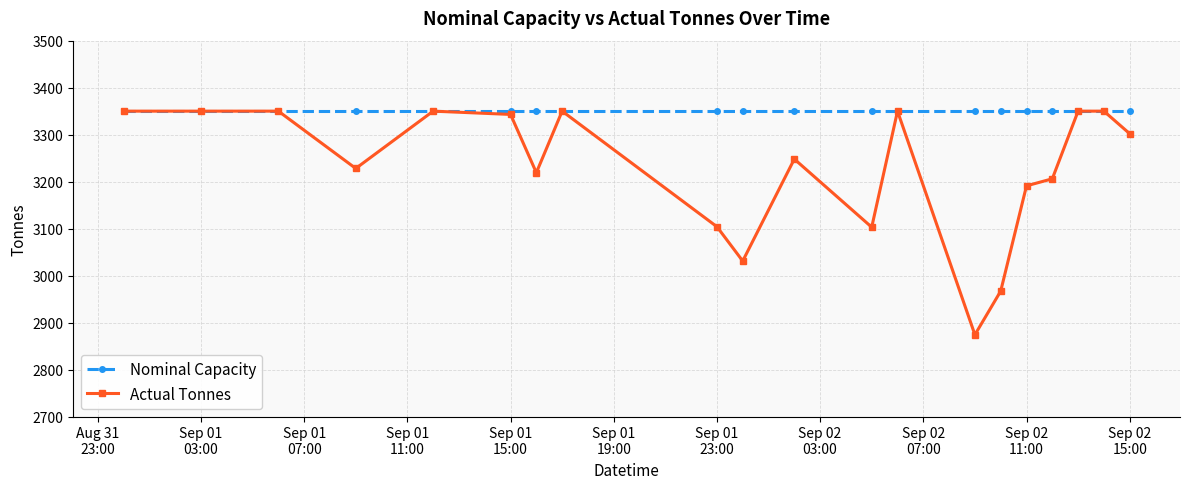

What is the value of the Actual Tonnes point at the 14th from the left?

2874